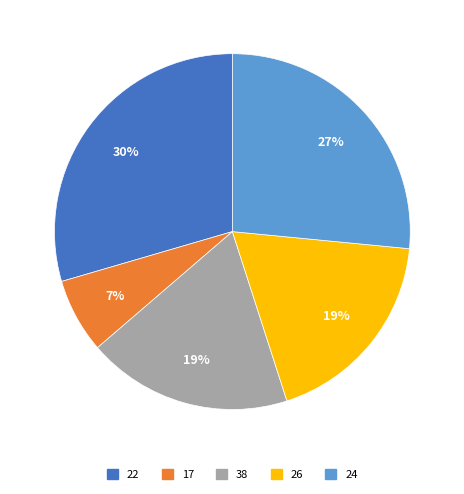

To the nearest percent, what is the average slice percentage?

20%